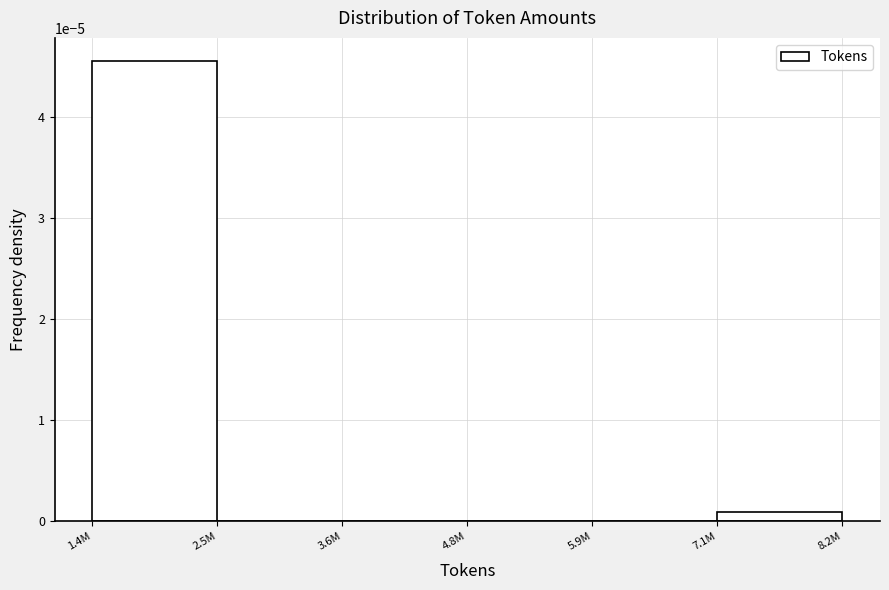

Which has a higher value, 1.4M or 4.8M?

1.4M